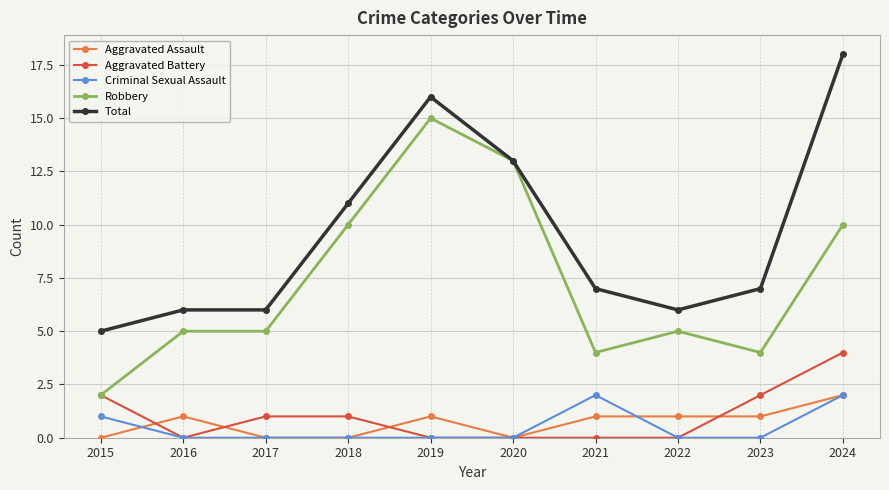

What is the difference between the highest and lowest values at 2021?

7